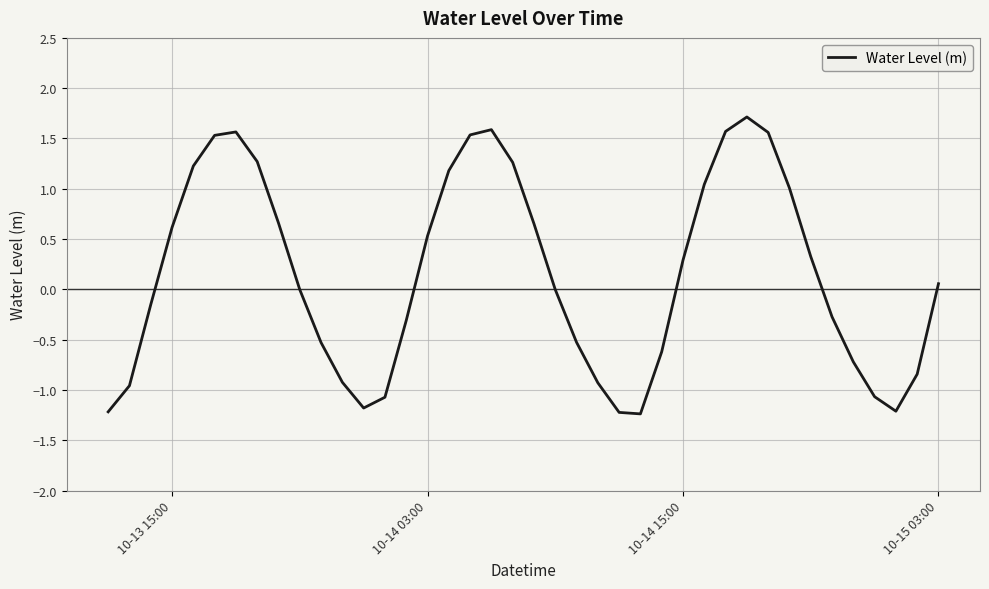

What is the smallest value displayed?

-1.2